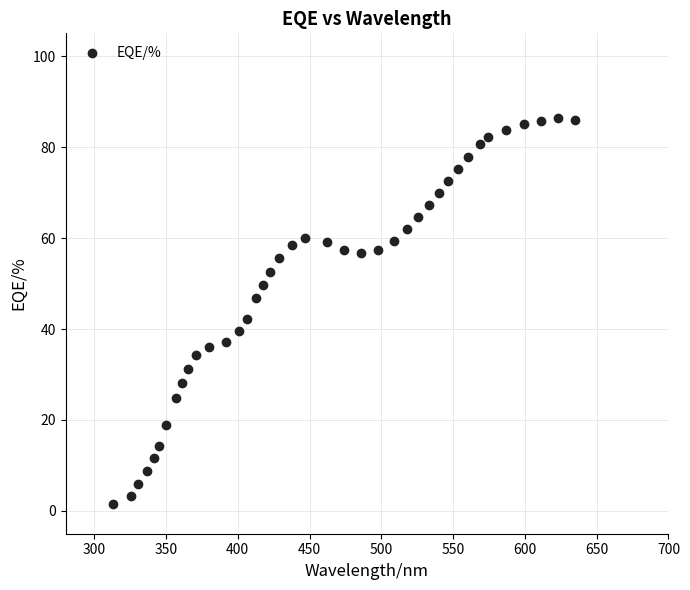

What is the range of X values (max minus min)?

321.6